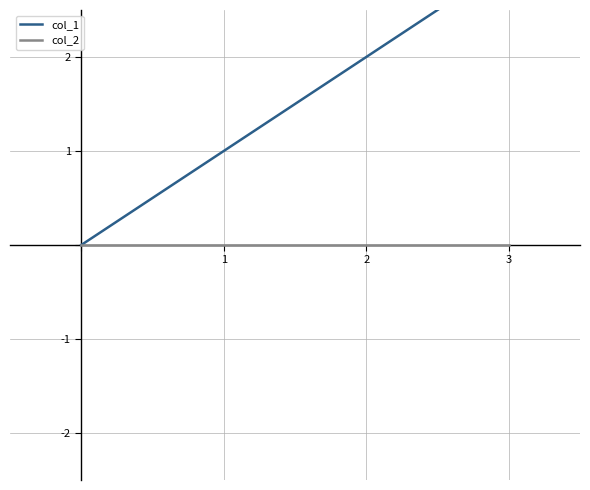

Reading left to right, list all the values displayed in this chart.

col_1: 0	1	2	3
col_2: 0	0	0	0